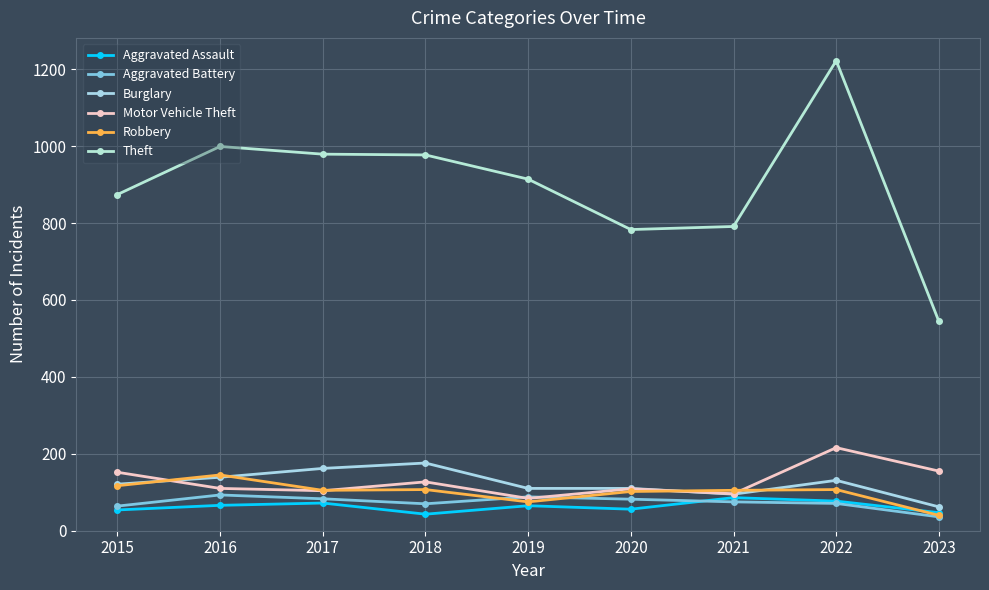

Is it true that Theft equals 1637 at 2017?

False